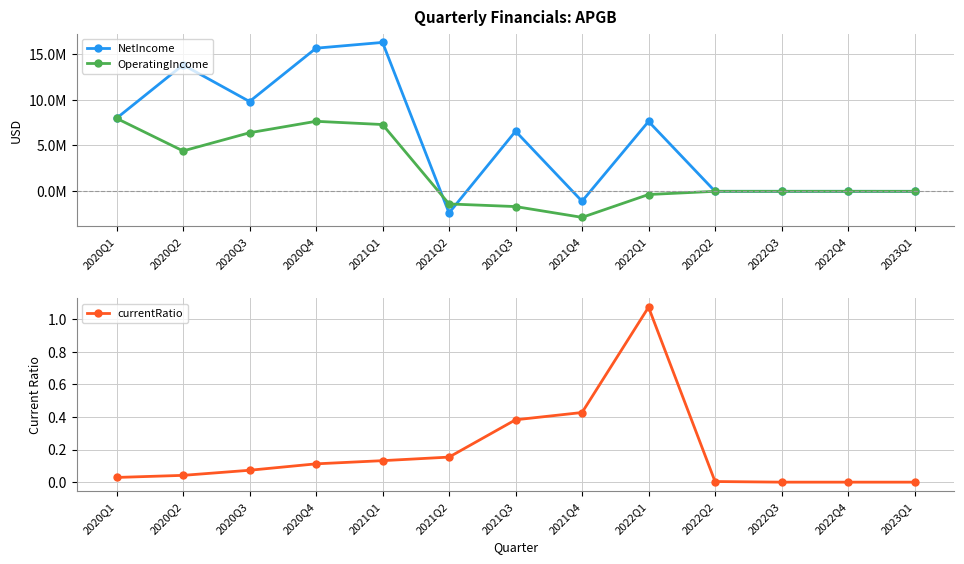

The value of NetIncome at 2020Q4 is 4052350.0. True or false?

False